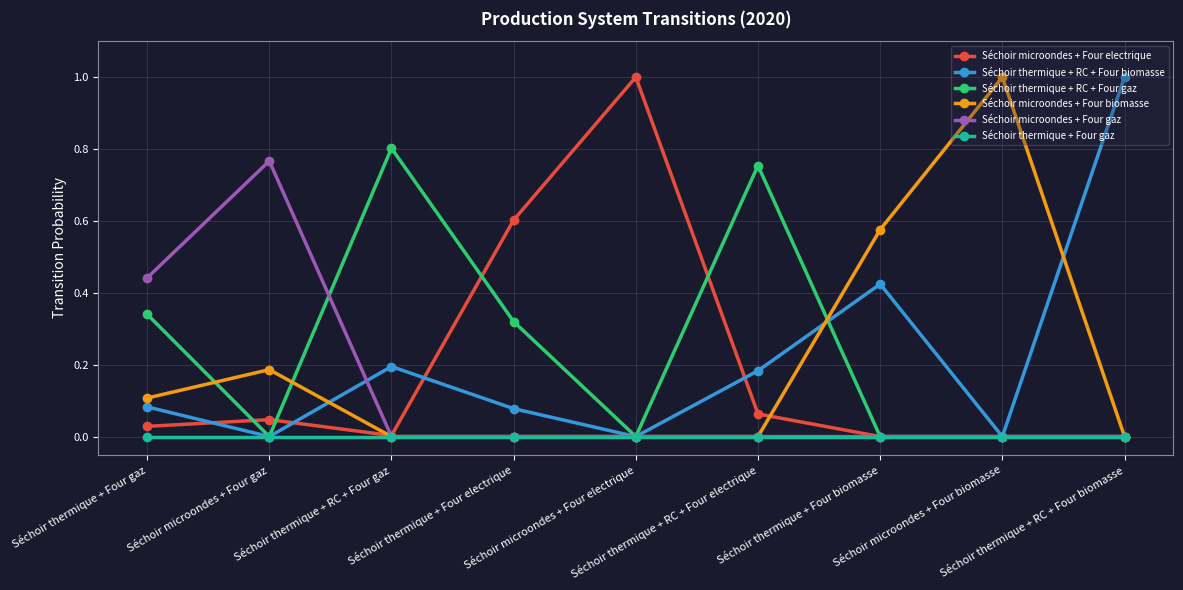

True or false: Séchoir microondes + Four biomasse has more than 0 interior local peaks.

True